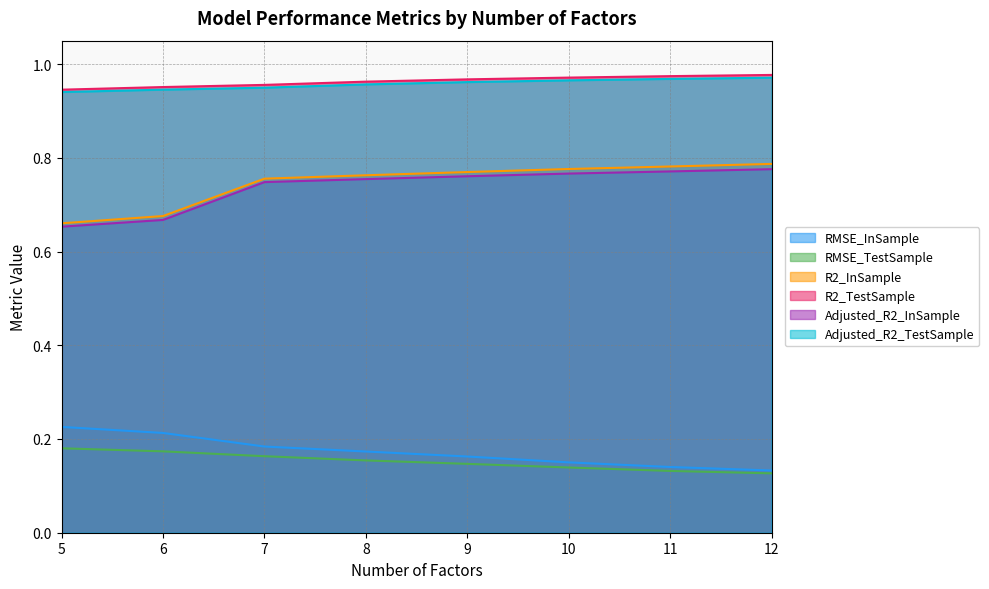

What is the difference between the highest and lowest values at 11?

0.8